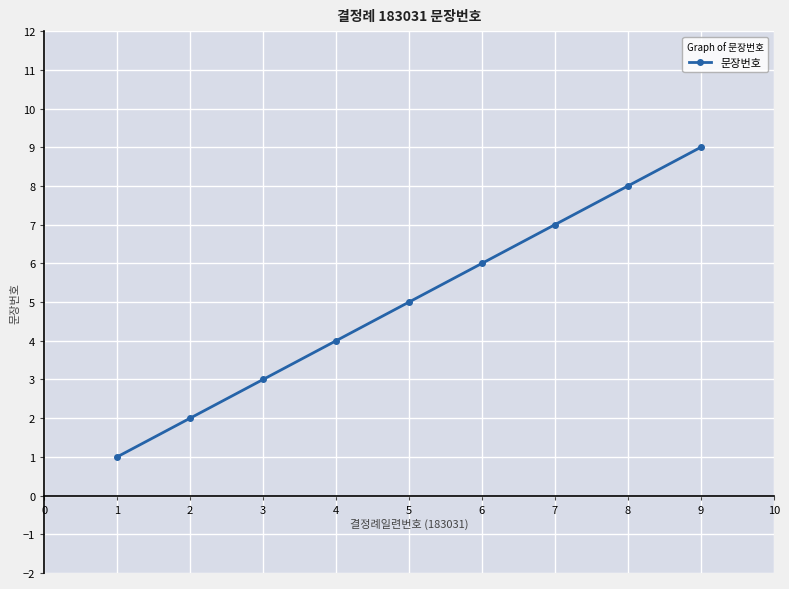

Rank the categories by value from lowest to highest.

1, 2, 3, 4, 5, 6, 7, 8, 9